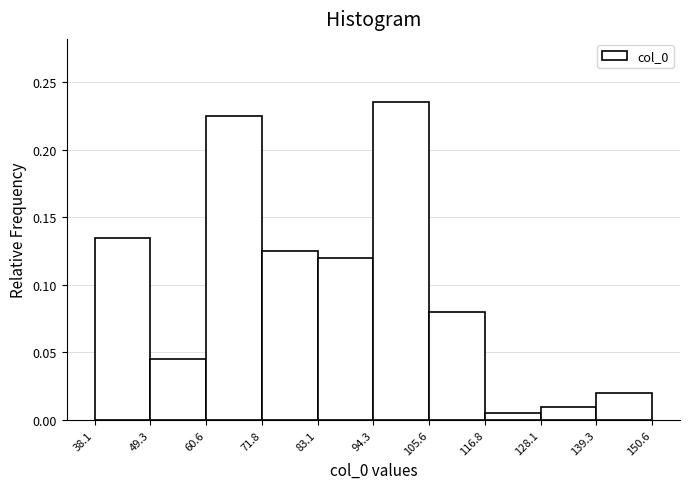

Which range on the x-axis has the tallest bar?

94.3 to 105.6